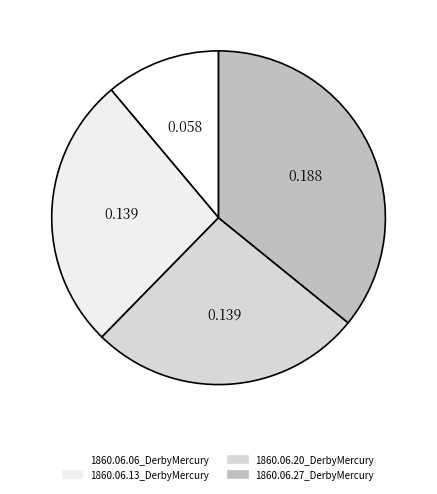

Which category has the biggest portion of the pie?

1860.06.27_DerbyMercury